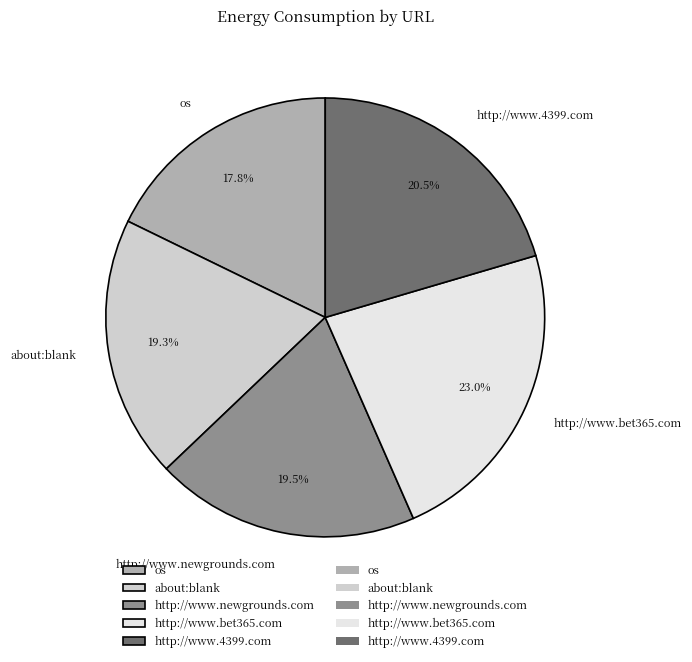

To the nearest percent, what is the average slice percentage?

20%